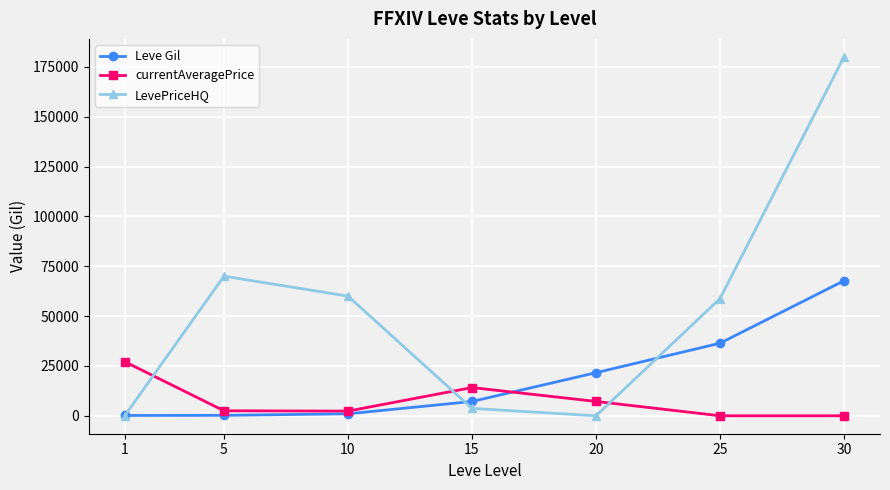

What is the spread (max minus min) of values at 15?

10449